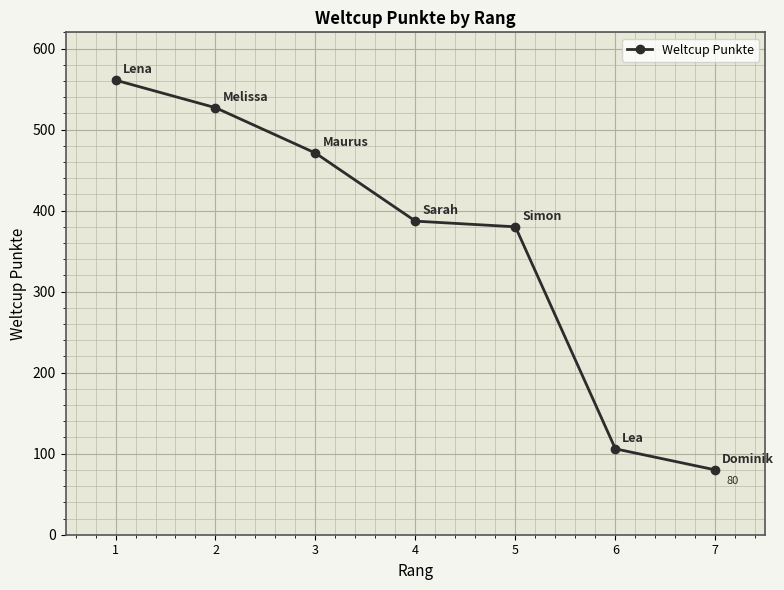

List the labels in order of value, smallest first.

7, 6, 5, 4, 3, 2, 1